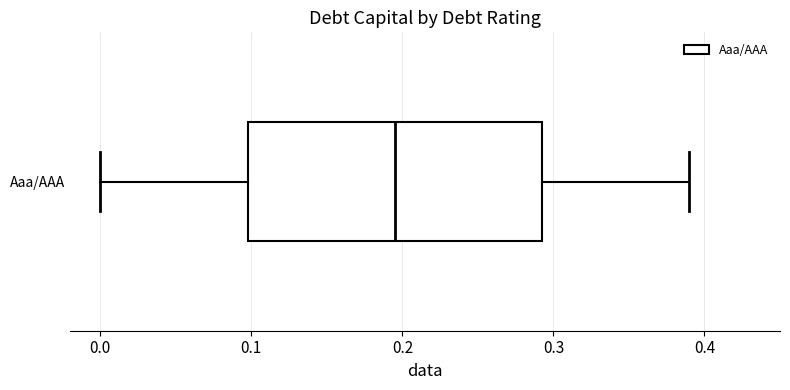

Where does the median line of the box for Aaa/AAA sit on the x-axis? The values are not printed on the chart, so give them approximately, as read against the axis.

0.20